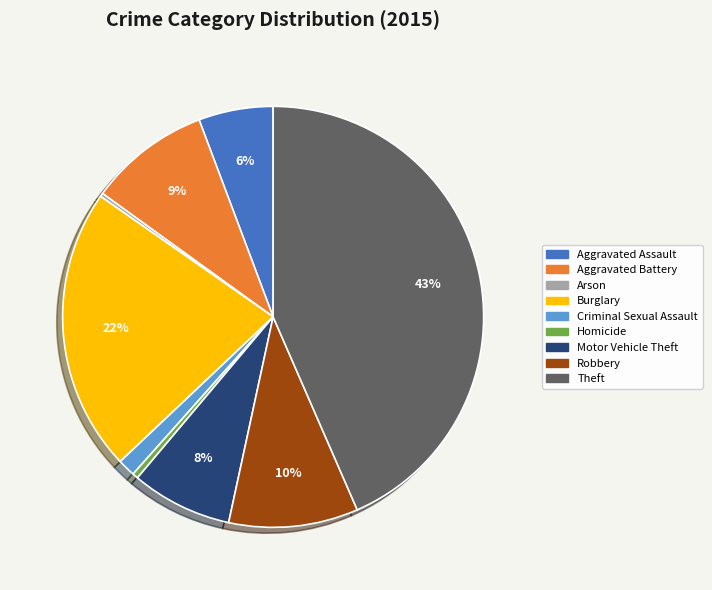

Does any single category account for the majority?

No